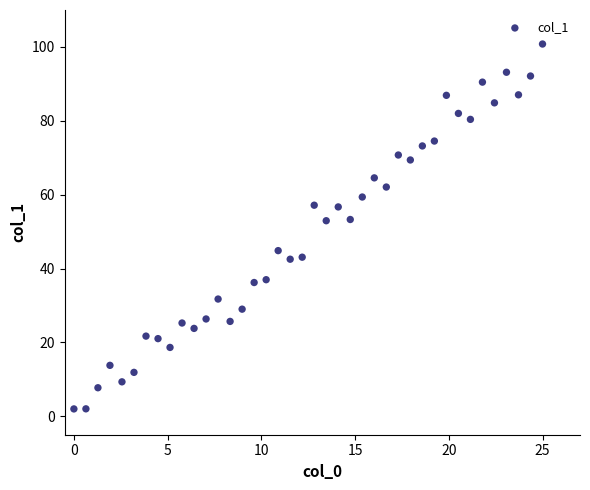

What is the range of X values (max minus min)?

25.0